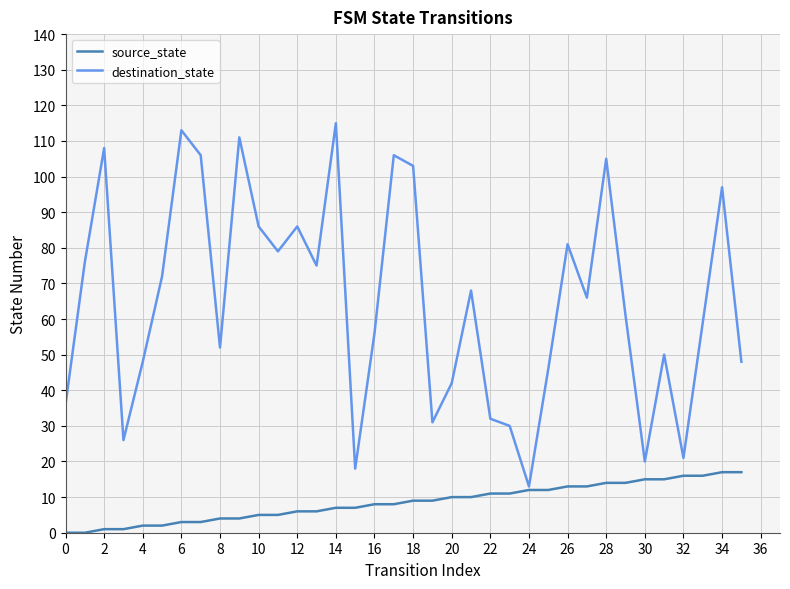

Which series has the largest range (max minus min)?

destination_state